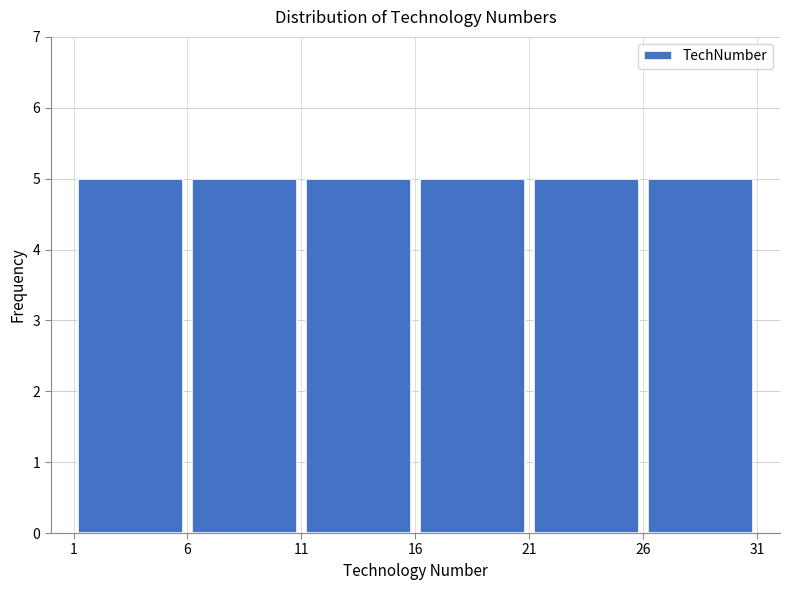

What is the height of the bar covering 26 to 31 on the x-axis? The values are not printed on the chart, so give them approximately, as read against the axis.

5